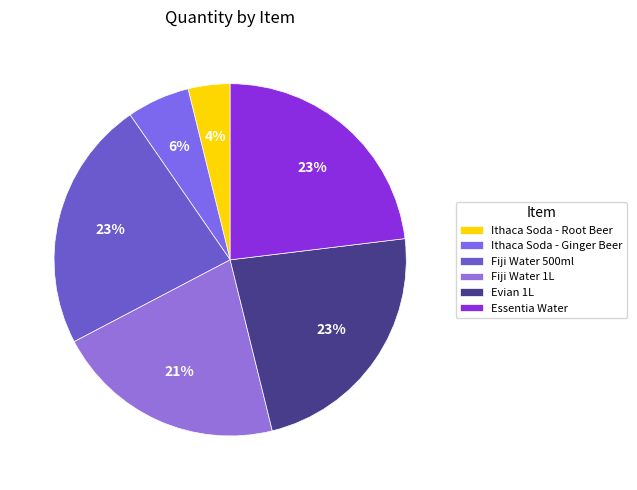

Approximately how many times larger is the value at Fiji Water 1L compared to Fiji Water 500ml?

0.9